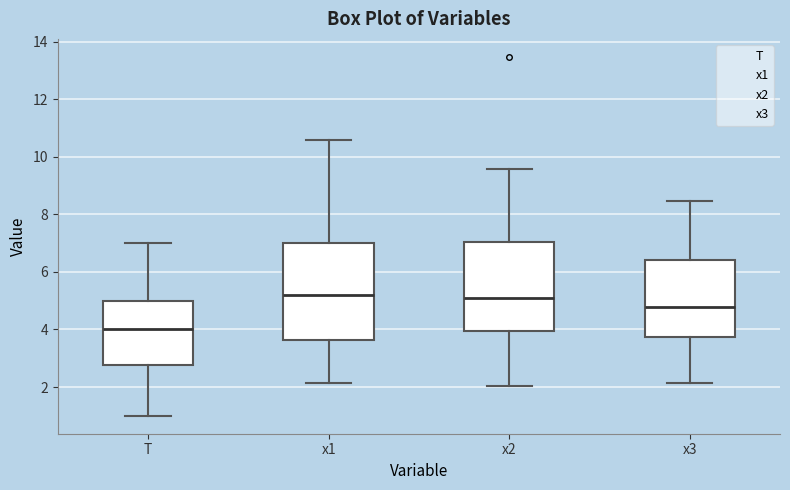

Reading left to right, read every box against the y-axis: the position of its median line, the range the box covers, and the ends of its whiskers. The values are not printed on the chart, so give them approximately, as read against the axis.

T: median 4.0, box 2.8 to 5.0, whiskers 1.0 to 7.0
x1: median 5.2, box 3.6 to 7.0, whiskers 2.2 to 10.6
x2: median 5.2, box 4.0 to 7.0, whiskers 2.0 to 9.6
x3: median 4.8, box 3.8 to 6.4, whiskers 2.2 to 8.4